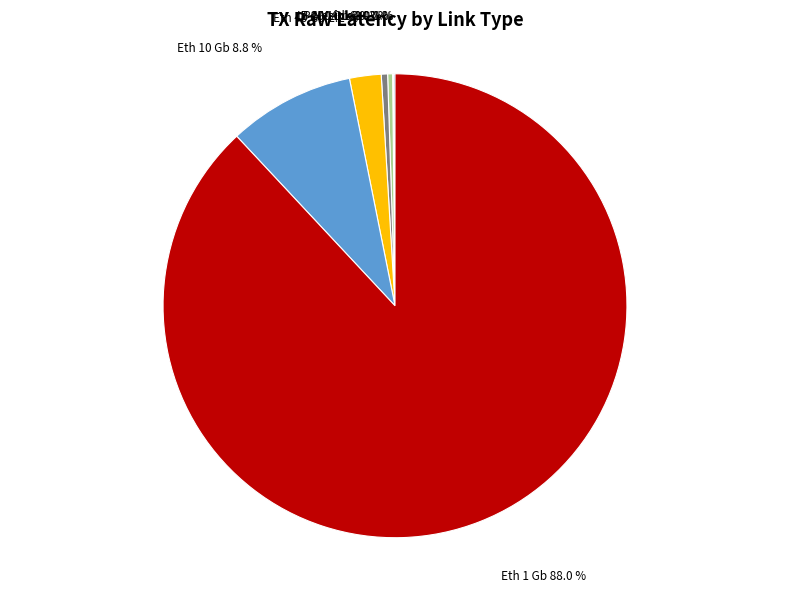

Is there a majority slice in this chart?

Yes